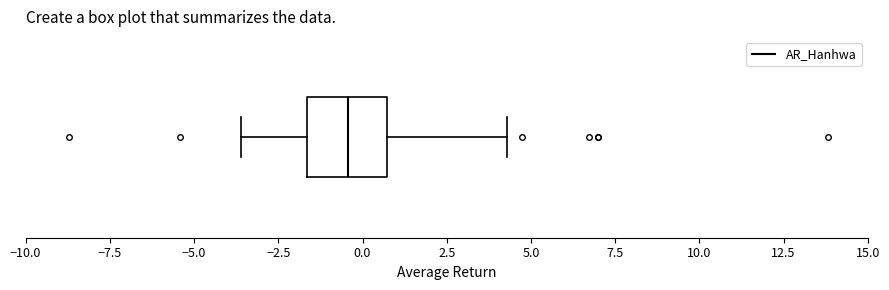

Read this box plot against the x-axis: the position of the median line, the range covered by the box, and the ends of both whiskers. The values are not printed on the chart, so give them approximately, as read against the axis.

median -0.5, box -1.5 to 0.5, whiskers -3.5 to 4.5